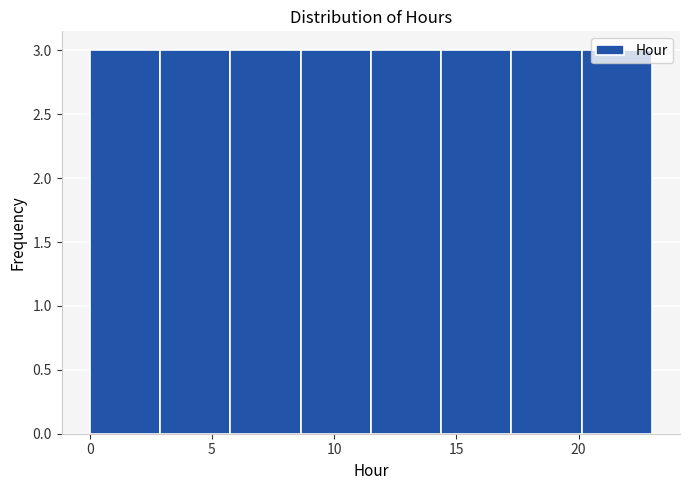

Reading left to right, transcribe this chart: for each bar, give the range it covers on the x-axis and its height. Neither the bar edges nor the heights are printed on the chart, so give them approximately, as read against the axes.

0.0 to 3.0: 3
3.0 to 6.0: 3
6.0 to 8.5: 3
8.5 to 11.5: 3
11.5 to 14.5: 3
14.5 to 17.5: 3
17.5 to 20.0: 3
20.0 to 23.0: 3